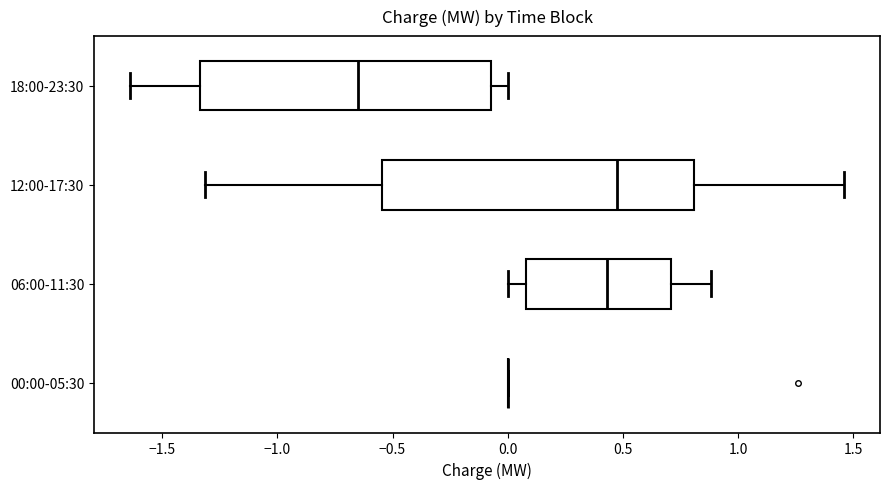

Reading bottom to top, transcribe this box plot: for each box, give where its median line is, the range the box spans, and where its two whiskers end, as read against the x-axis. The values are not printed on the chart, so give them approximately, as read against the axis.

00:00-05:30: box collapsed to a line at 0.00, whiskers 0.00 to 0.00
06:00-11:30: median 0.45, box 0.10 to 0.70, whiskers 0.00 to 0.90
12:00-17:30: median 0.50, box -0.55 to 0.80, whiskers -1.30 to 1.45
18:00-23:30: median -0.65, box -1.35 to -0.05, whiskers -1.65 to 0.00